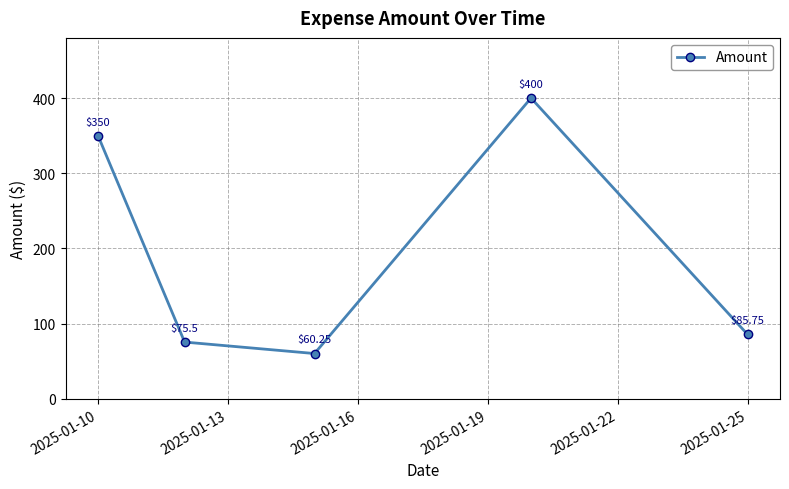

How many lines are shown in the chart?

1